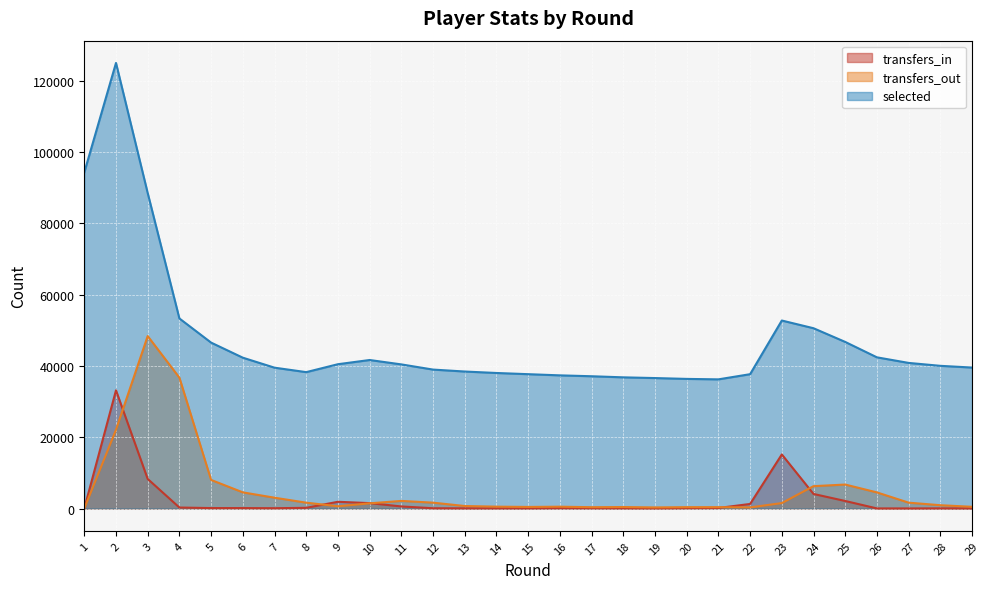

What is the spread (max minus min) of values at 9?

39840